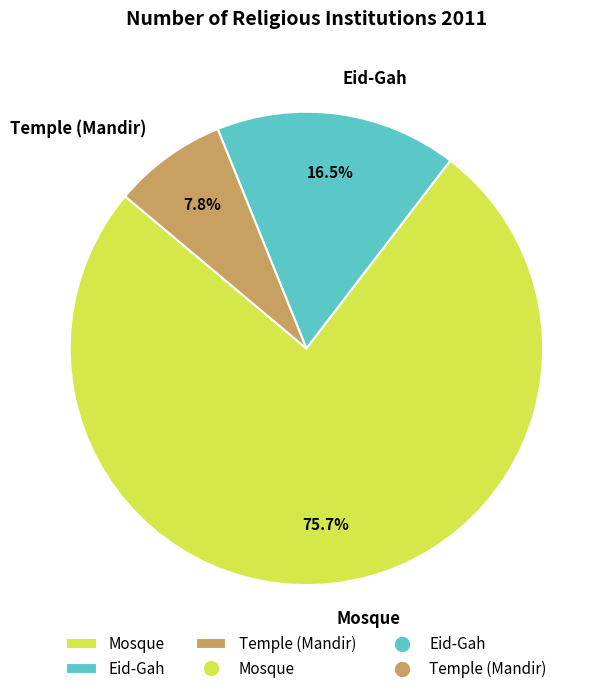

What is the total percentage of Temple (Mandir) and Mosque?

83.5%